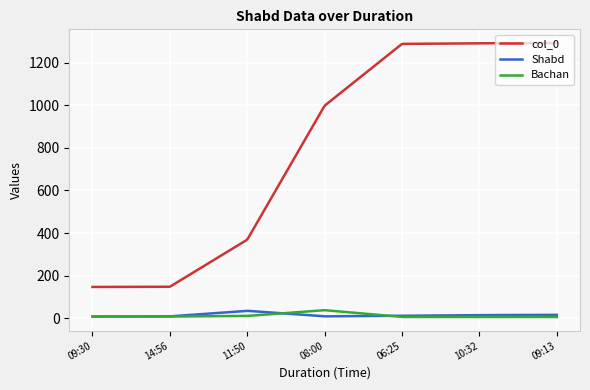

Which series has the largest total across all categories?

col_0